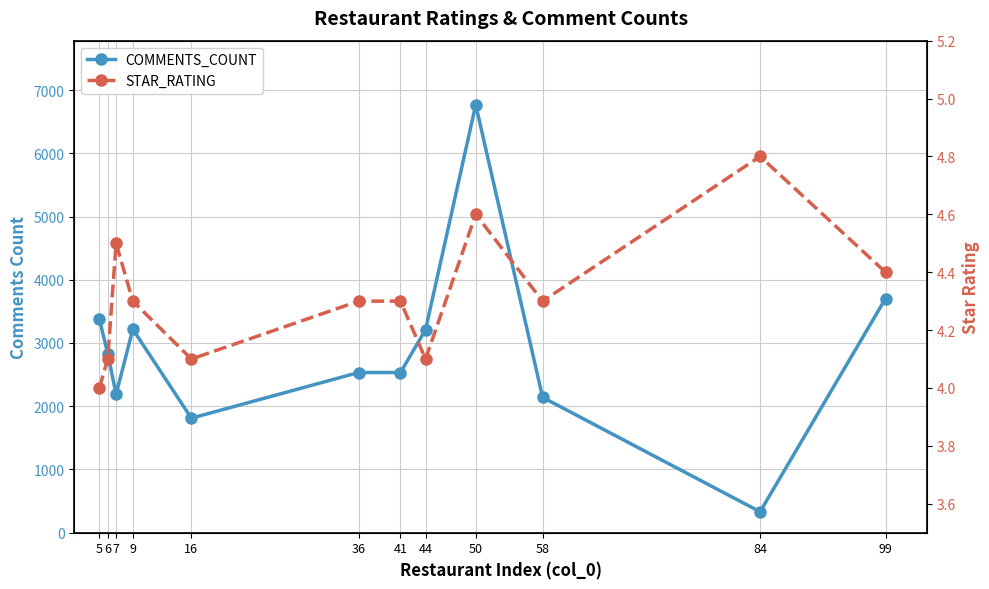

Is the value of COMMENTS_COUNT at 36 greater than the value of STAR_RATING at 58?

Yes